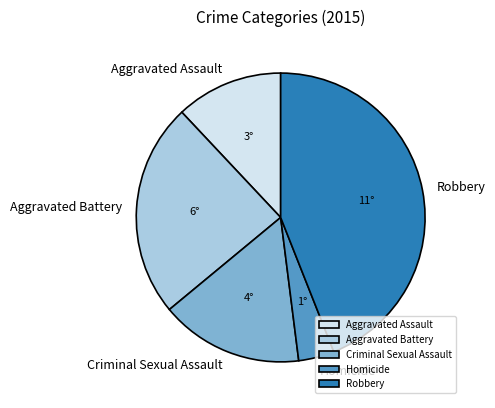

Approximately how many times larger is the value at Aggravated Assault compared to Aggravated Battery?

0.5